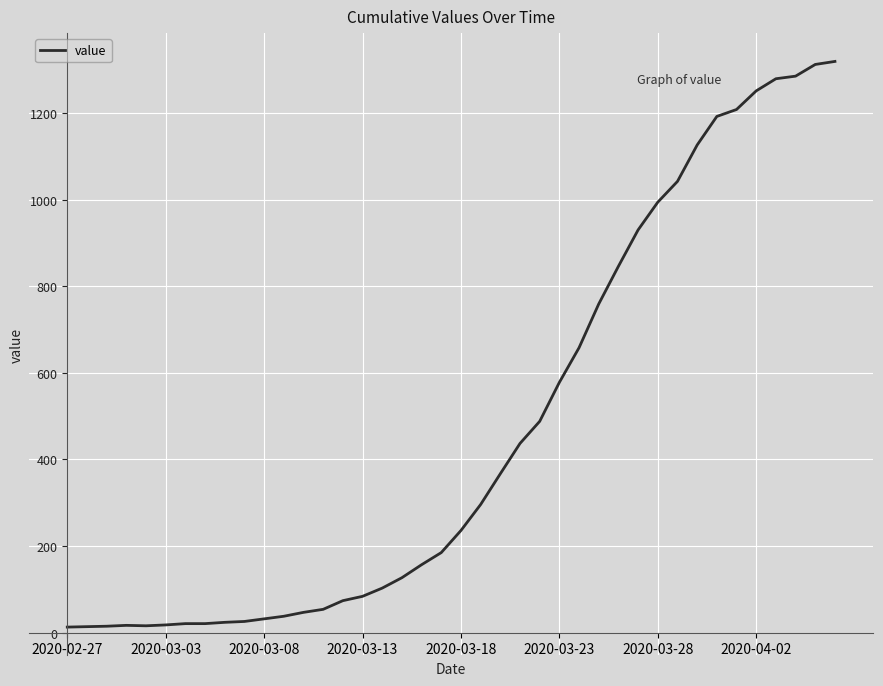

What is the greatest value displayed?

1319